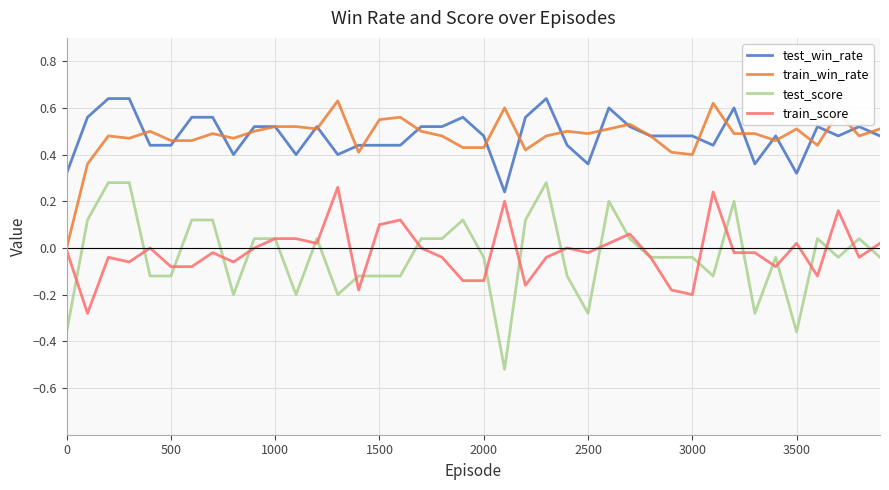

True or false: test_score and test_win_rate cross at least once.

False